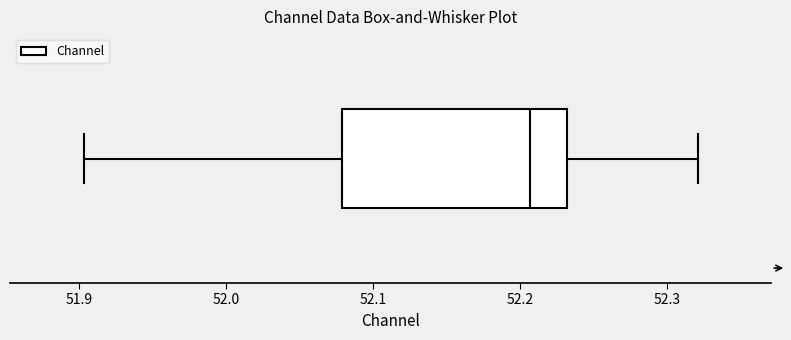

Transcribe this box plot: give where the median line is, the range the box spans, and where the two whiskers end, as read against the x-axis. The values are not printed on the chart, so give them approximately, as read against the axis.

median 52.21, box 52.08 to 52.23, whiskers 51.90 to 52.32